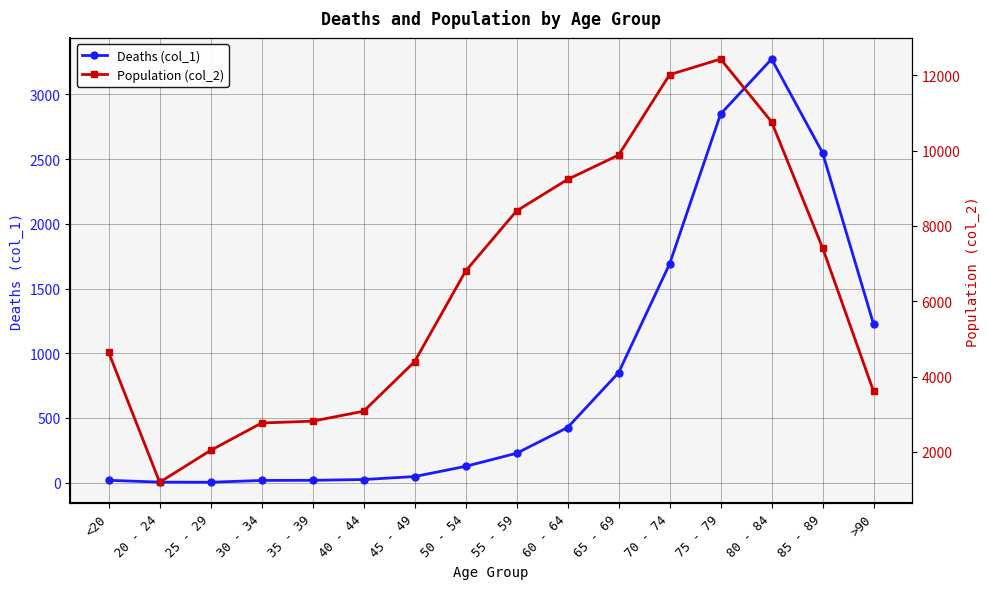

Is it true that Population (col_2) equals 16833 at 70 - 74?

False